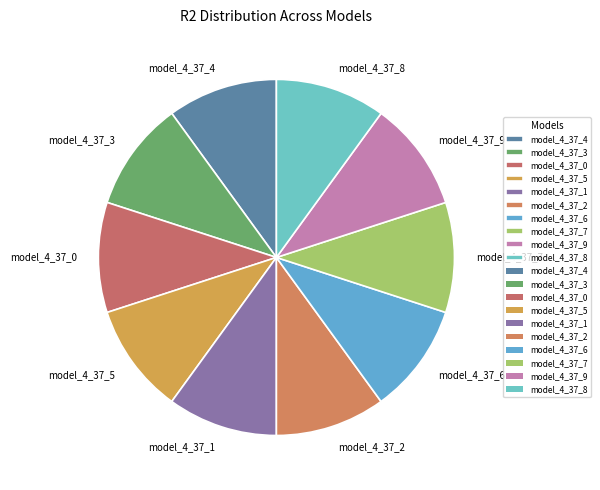

True or false: model_4_37_9 accounts for 10% of the total.

True